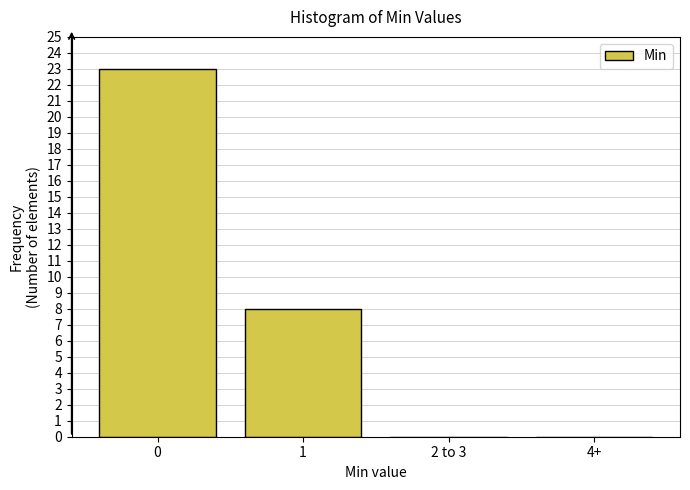

Reading left to right, what are all the values shown in this chart?

0=23	1=8	2 to 3=0	4+=0